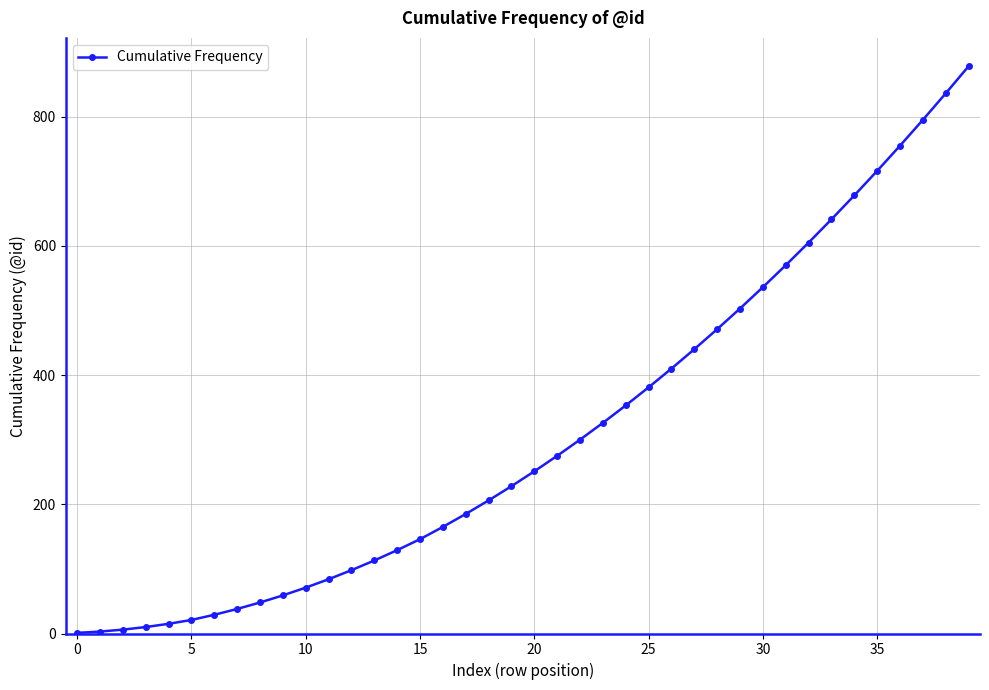

What is the maximum value shown in the chart?

878